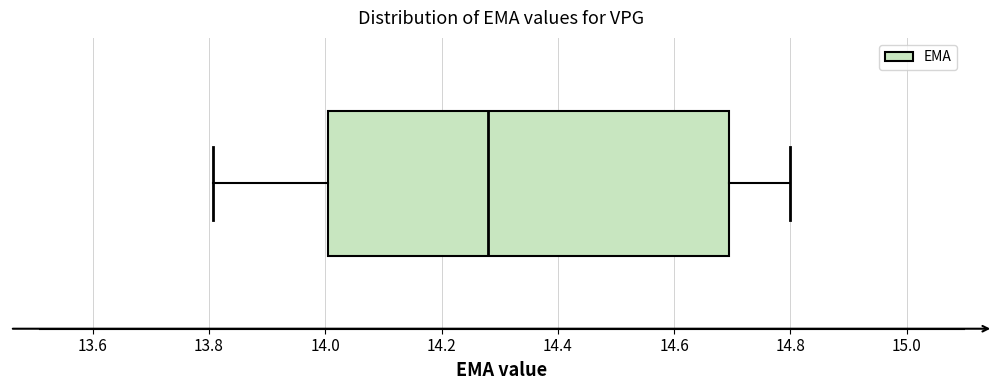

Transcribe this box plot: give where the median line is, the range the box spans, and where the two whiskers end, as read against the x-axis. The values are not printed on the chart, so give them approximately, as read against the axis.

median 14.28, box 14.00 to 14.70, whiskers 13.80 to 14.80